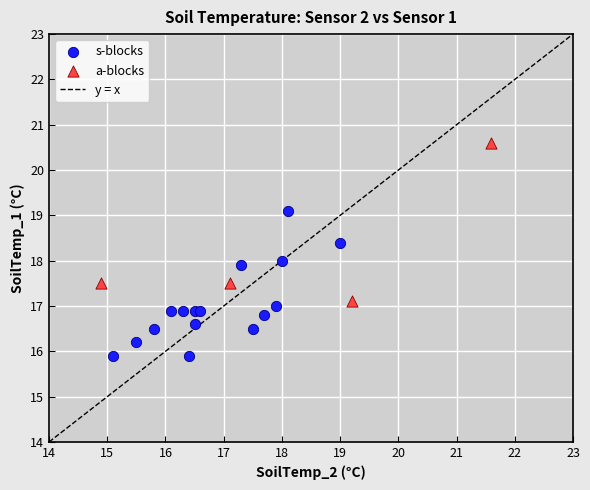

Which series reaches the minimum Y coordinate?

s-blocks